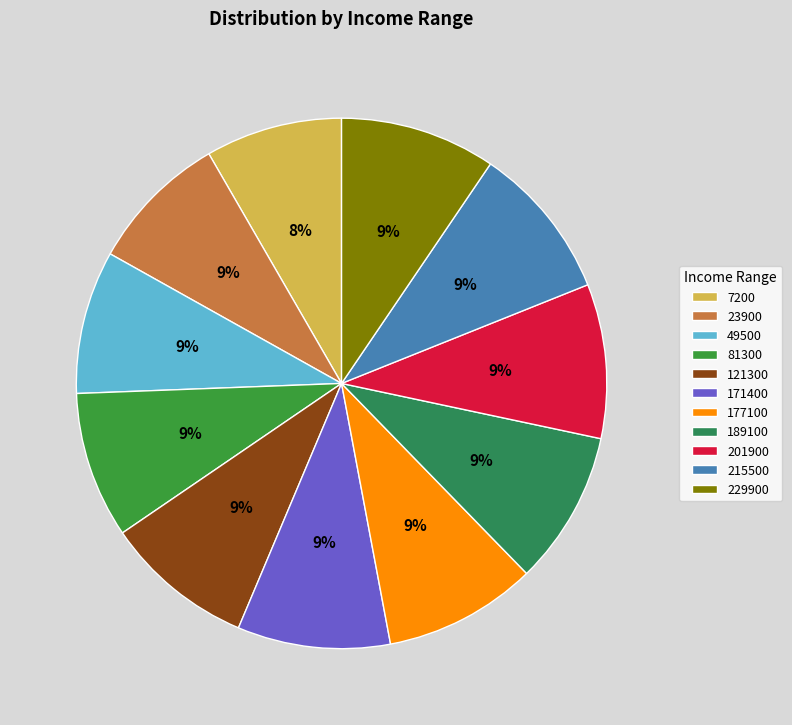

To the nearest percent, what percentage of the pie is 177100?

9%